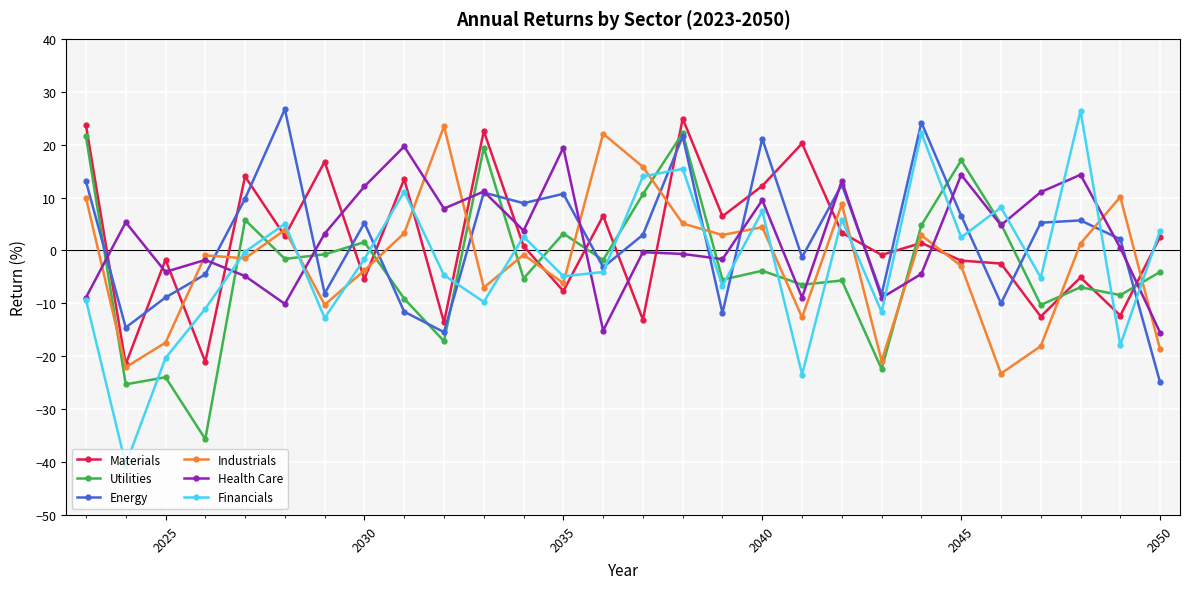

Which series has the largest range (max minus min)?

Financials